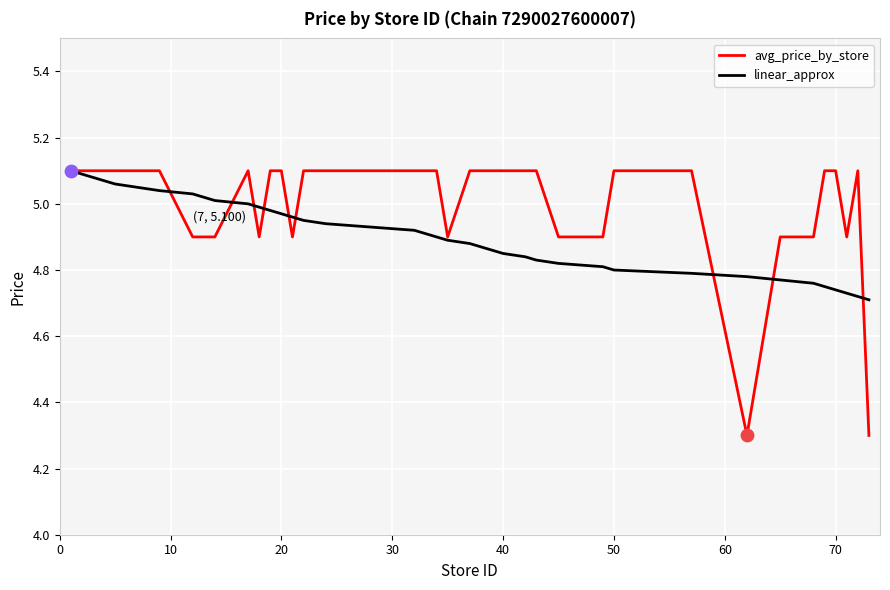

What are all the series names shown in the legend?

avg_price_by_store, linear_approx